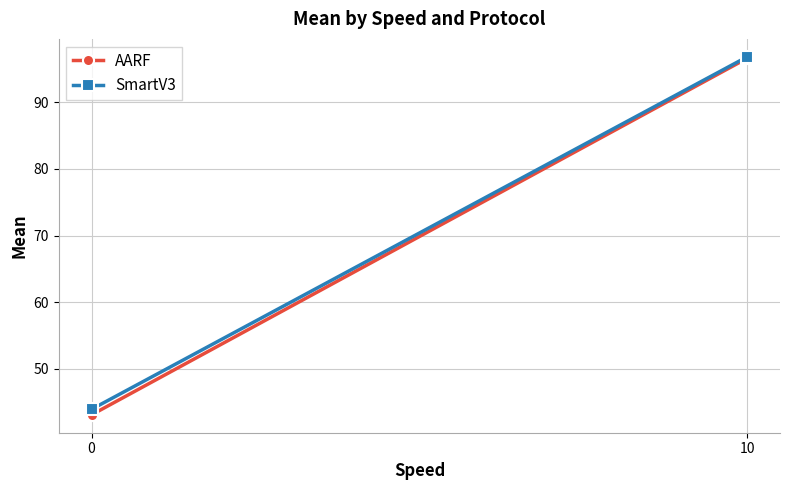

Is this an area chart (filled region under the line)?

No